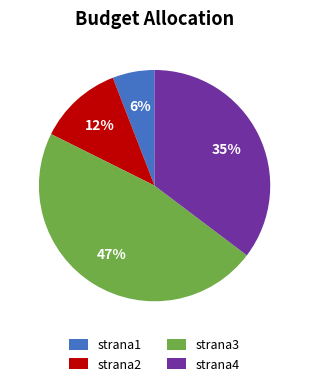

Between strana3 and strana4, which is larger?

strana3